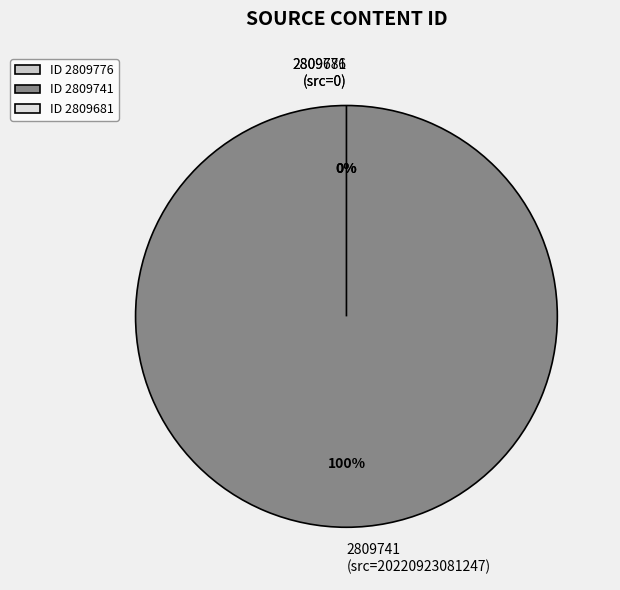

How many slices are in this pie chart?

3